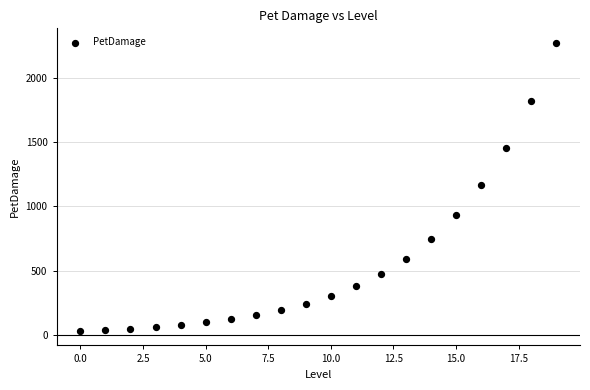

Count the number of points in this scatter plot.

20